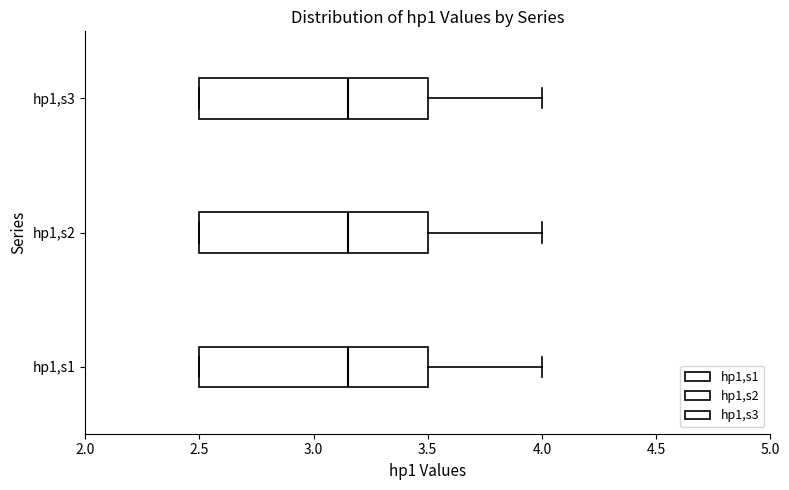

Where is the right edge of the box for hp1,s1 on the x-axis? The values are not printed on the chart, so give them approximately, as read against the axis.

3.50